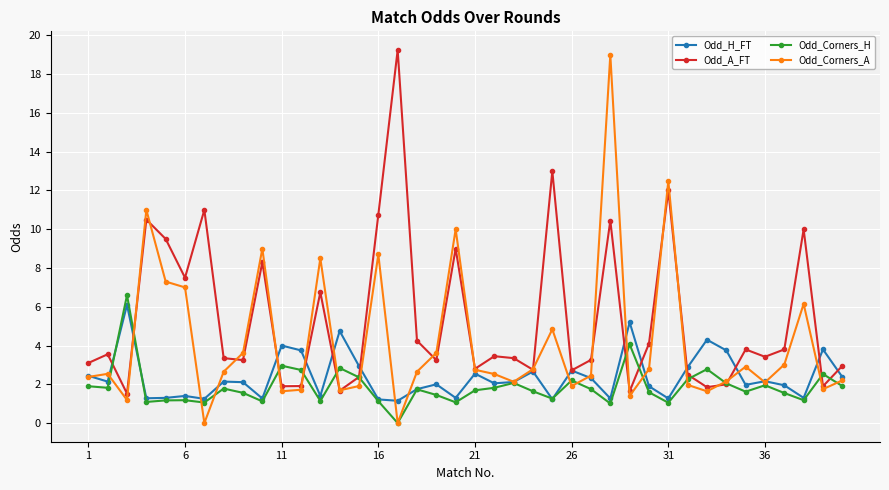

Rank the series by their maximum value, from highest to lowest.

Odd_A_FT, Odd_Corners_A, Odd_Corners_H, Odd_H_FT